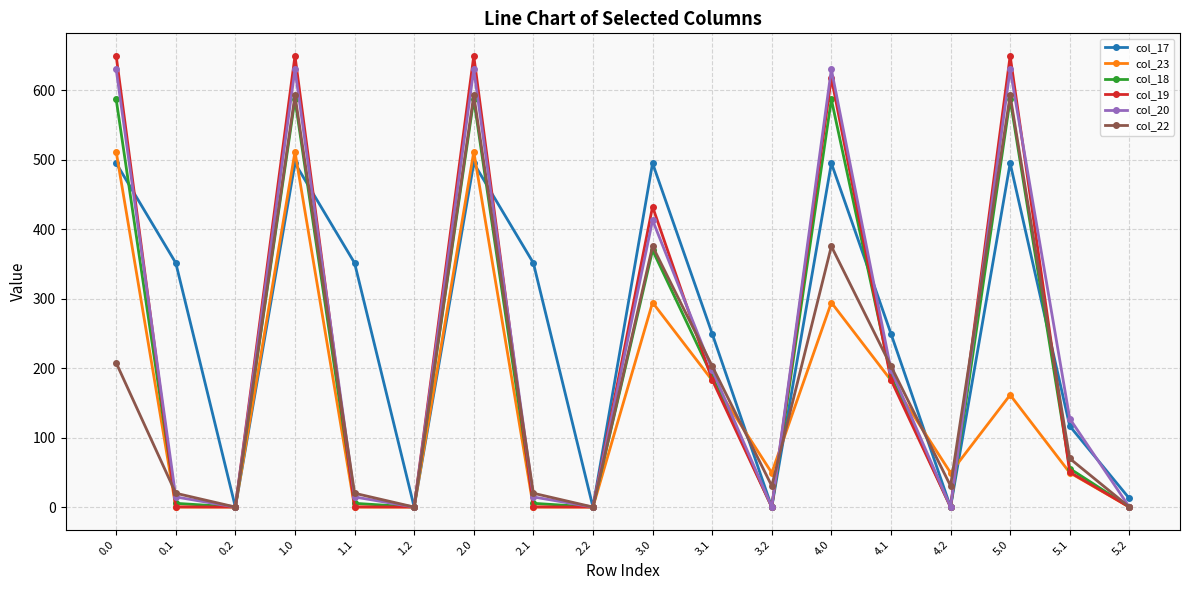

What is the value of the col_22 point at the 12th from the left?

30.4